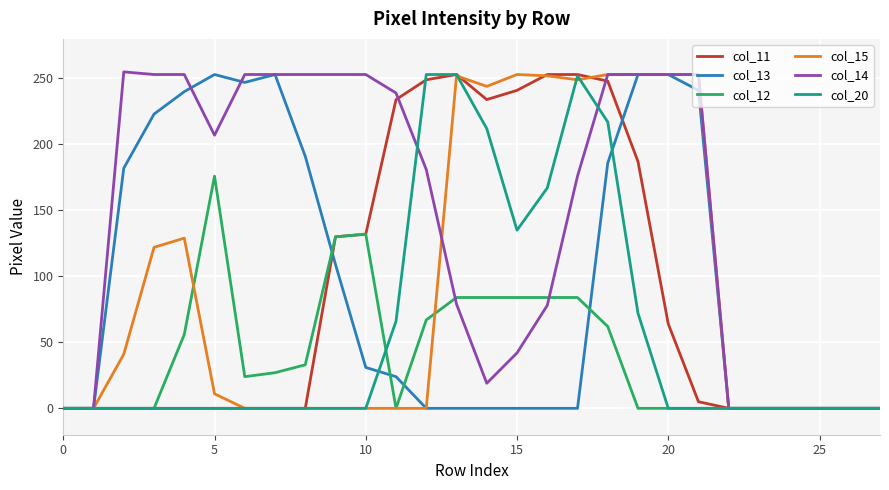

Which series has the largest total across all categories?

col_14